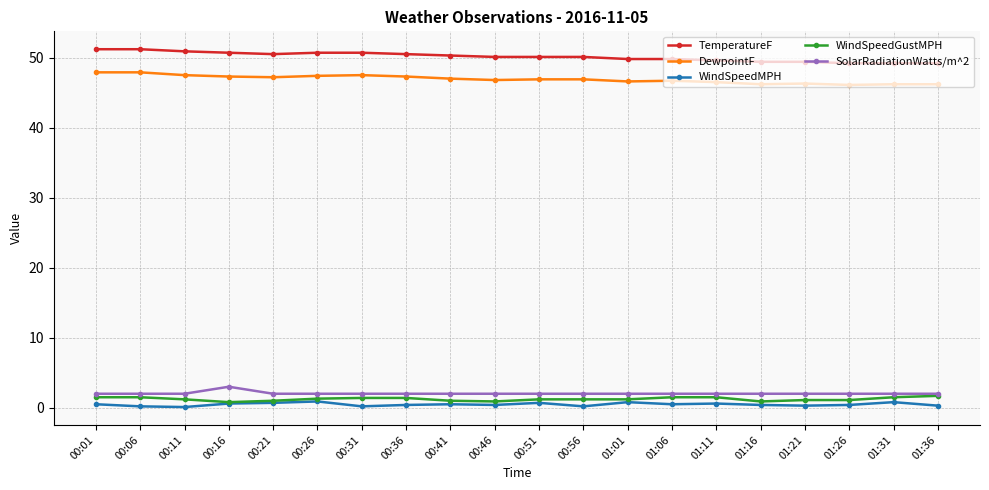

What is the difference between the DewpointF values at 01:11 and 00:31?

1.0